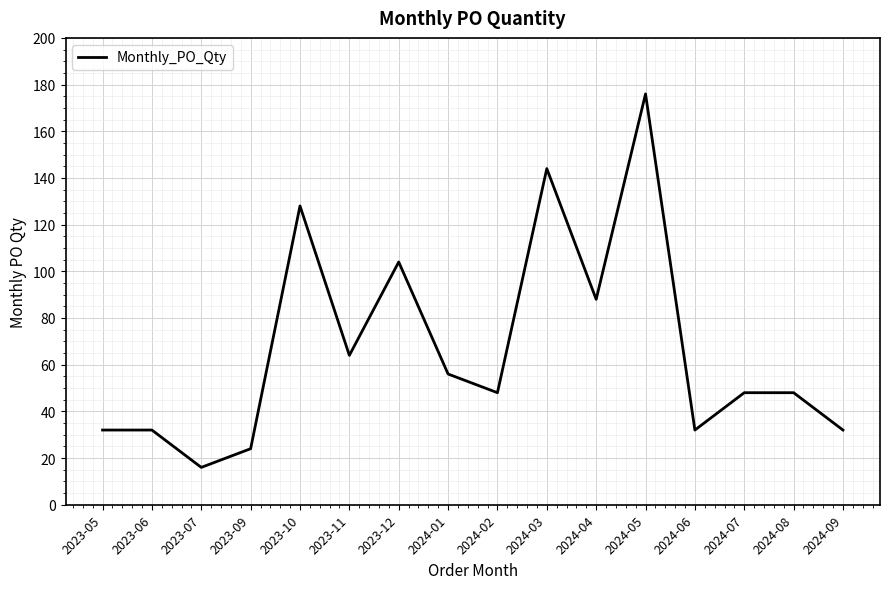

Does the chart display data point markers on the line(s)?

No